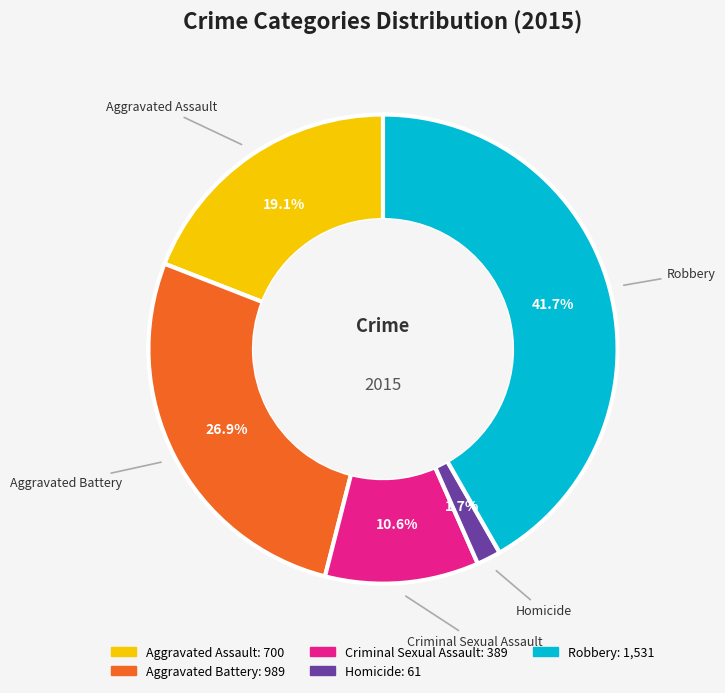

To the nearest percent, what percentage of the pie is Aggravated Battery?

27%